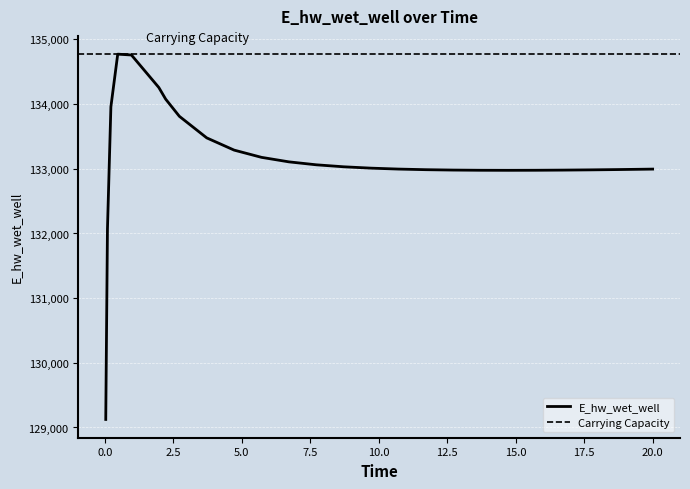

Does the chart display data point markers on the line(s)?

No